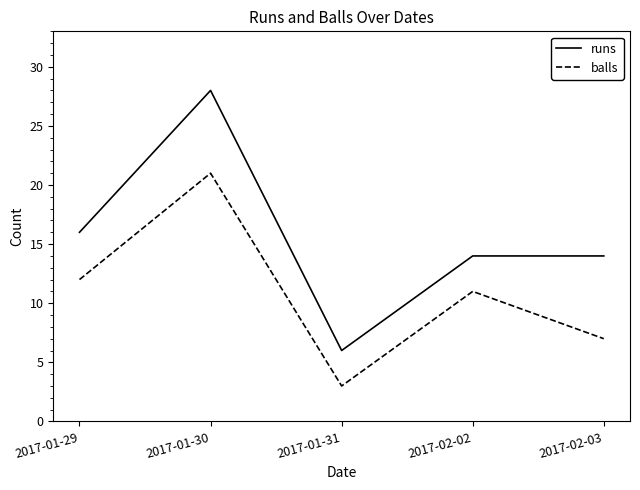

What is the lowest value of the runs series?

6